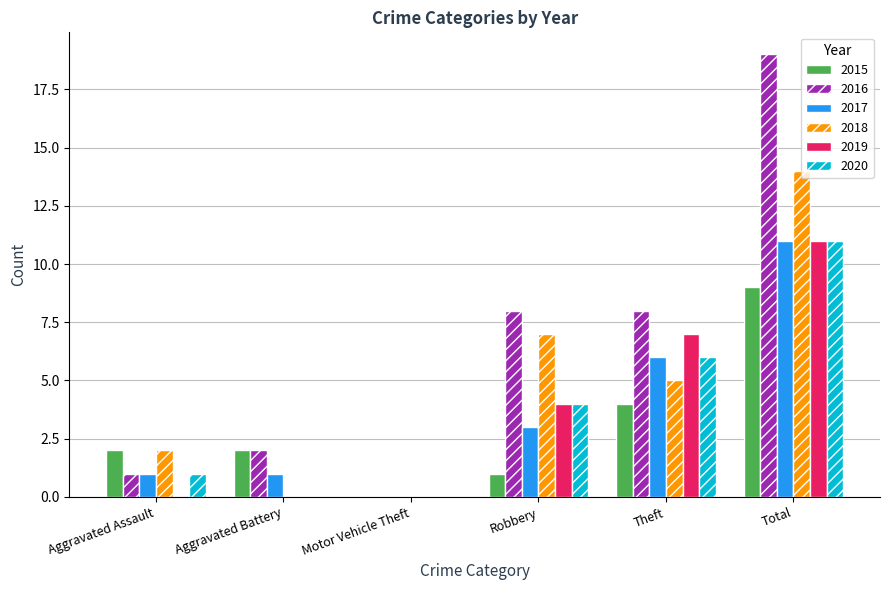

The value of 2017 at Aggravated Assault is 1. True or false?

True